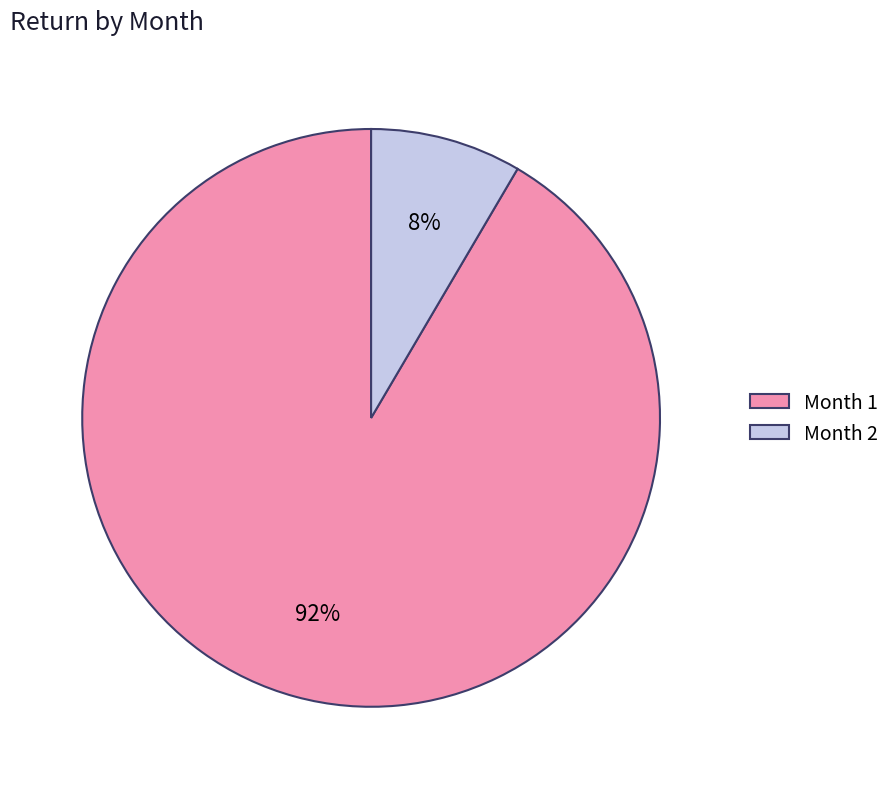

To the nearest percent, what percentage of the pie is Month 2?

8%